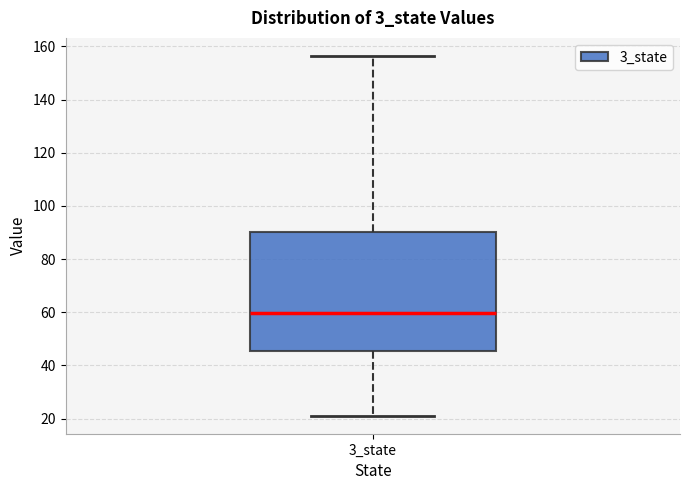

Where does the lower whisker of the box for 3_state end on the y-axis? The values are not printed on the chart, so give them approximately, as read against the axis.

22